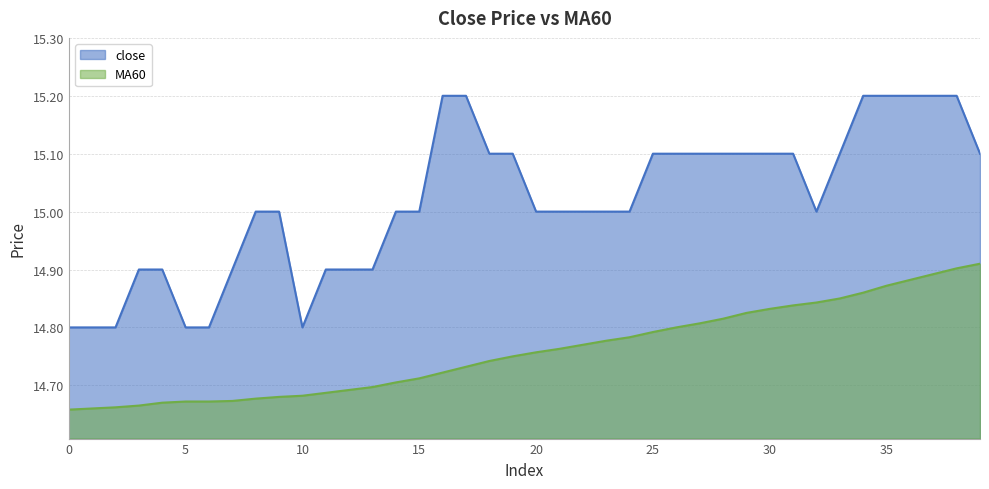

True or false: MA60 and close cross at least once.

False